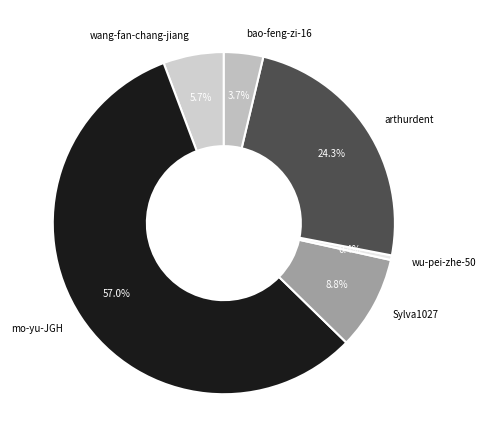

Does bao-feng-zi-16 represent more than half of the total?

No